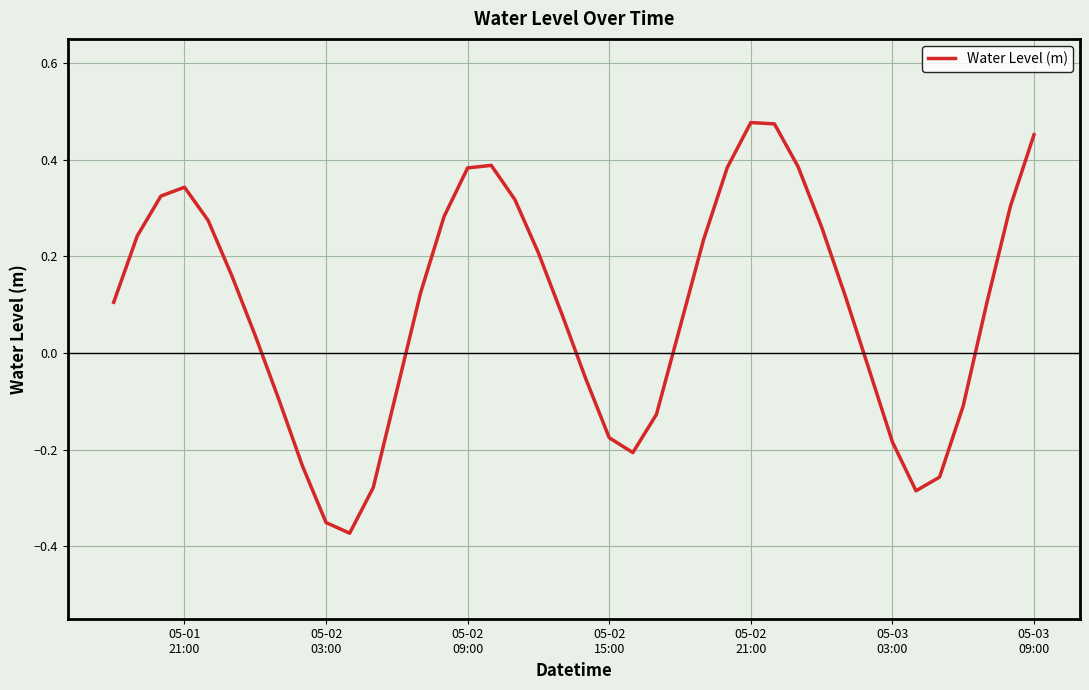

What is the difference between the maximum and minimum values?

0.8